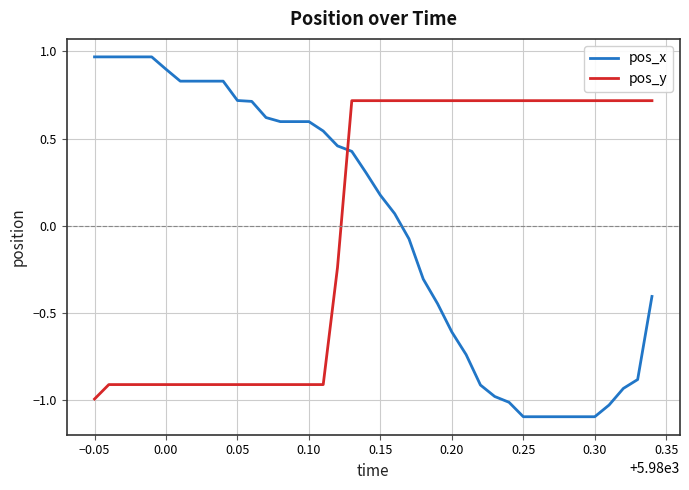

Rank the series by their maximum value, from lowest to highest.

pos_y, pos_x